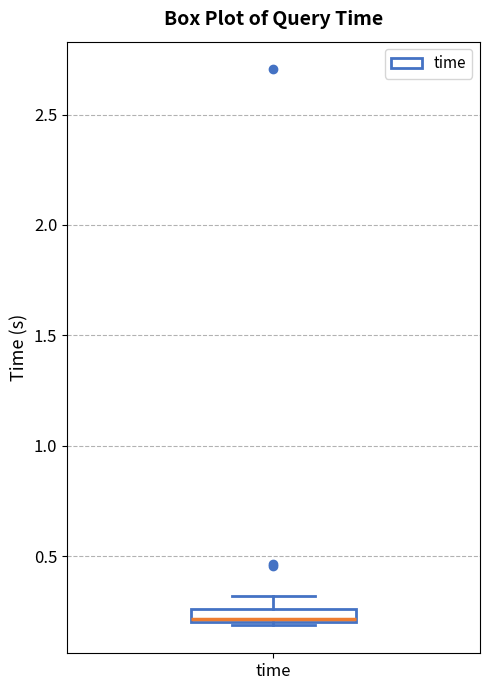

Where is the lower edge of the box for time on the y-axis? The values are not printed on the chart, so give them approximately, as read against the axis.

0.20